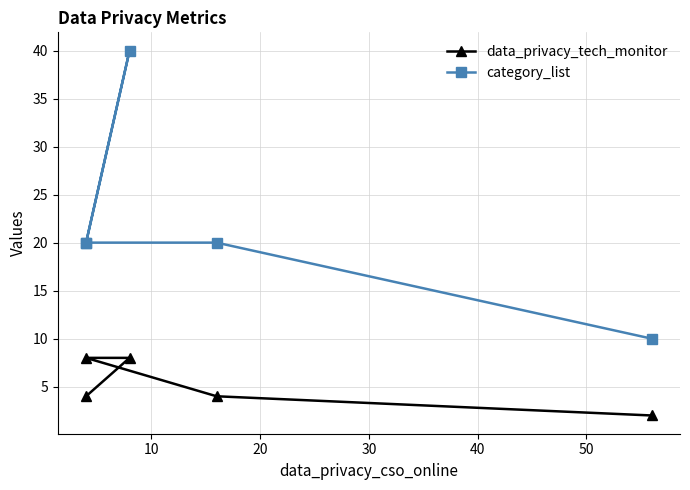

Is this an area chart (filled region under the line)?

No